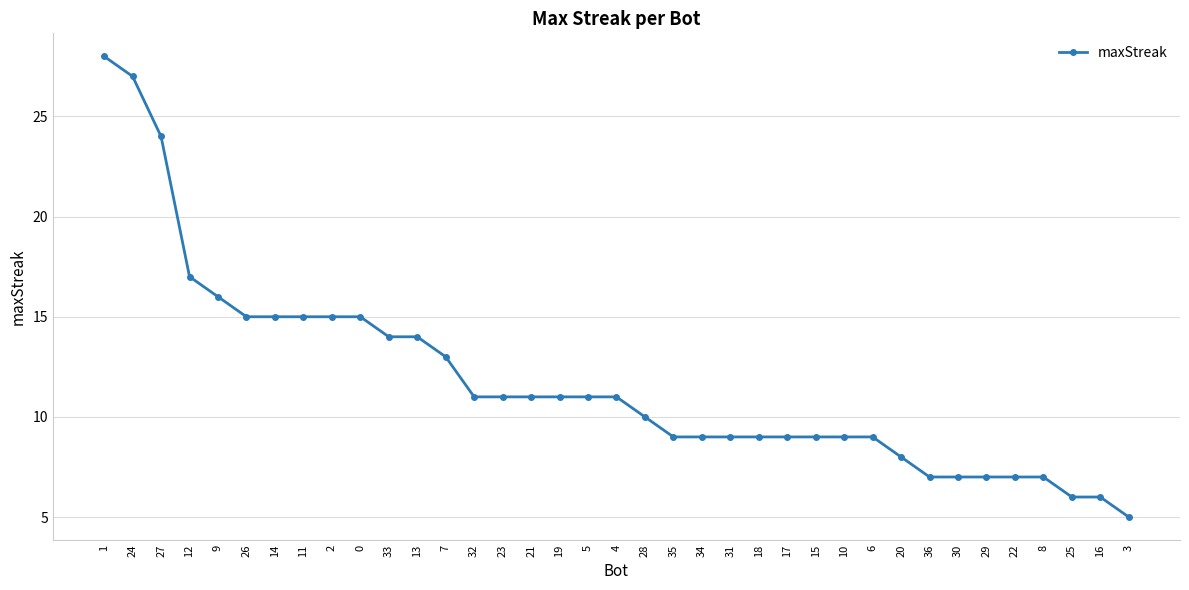

Is it true that the value at 22 is 7?

True